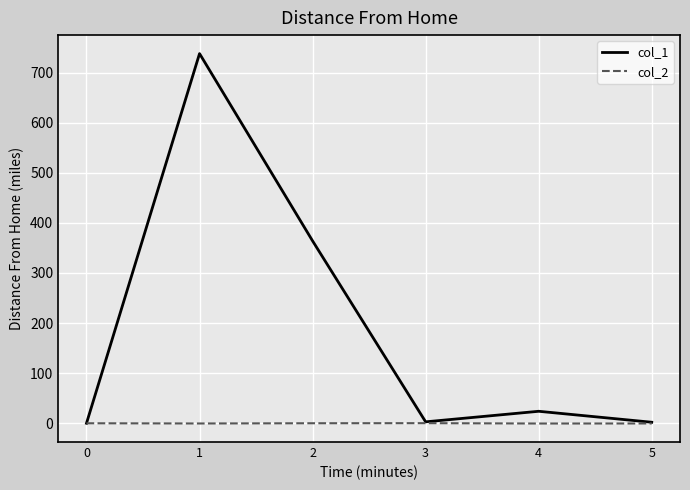

Between 0 and 4, which series saw the biggest shift?

col_1